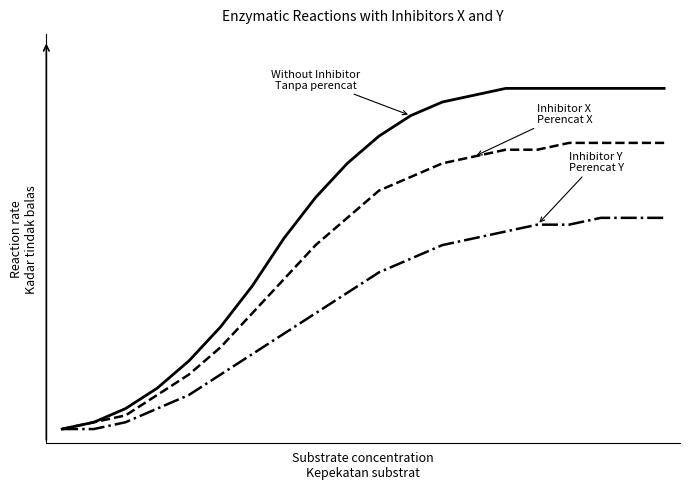

Does the chart have visible grid lines?

No